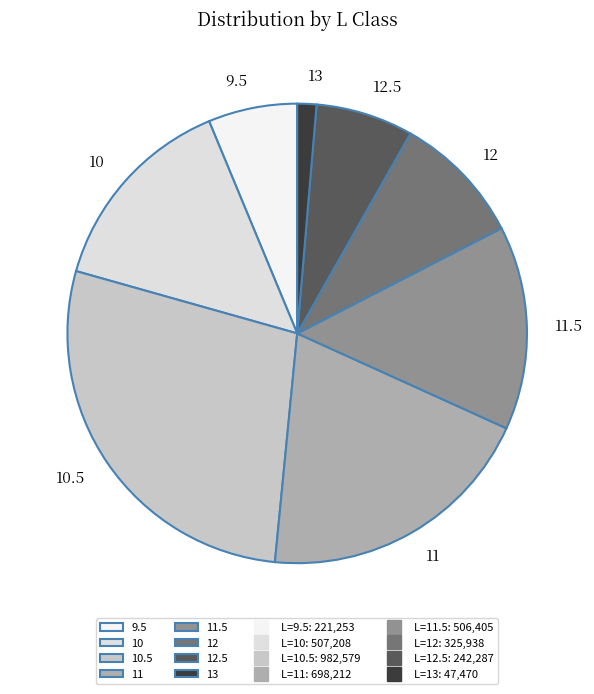

What is the smallest slice in the pie chart?

13